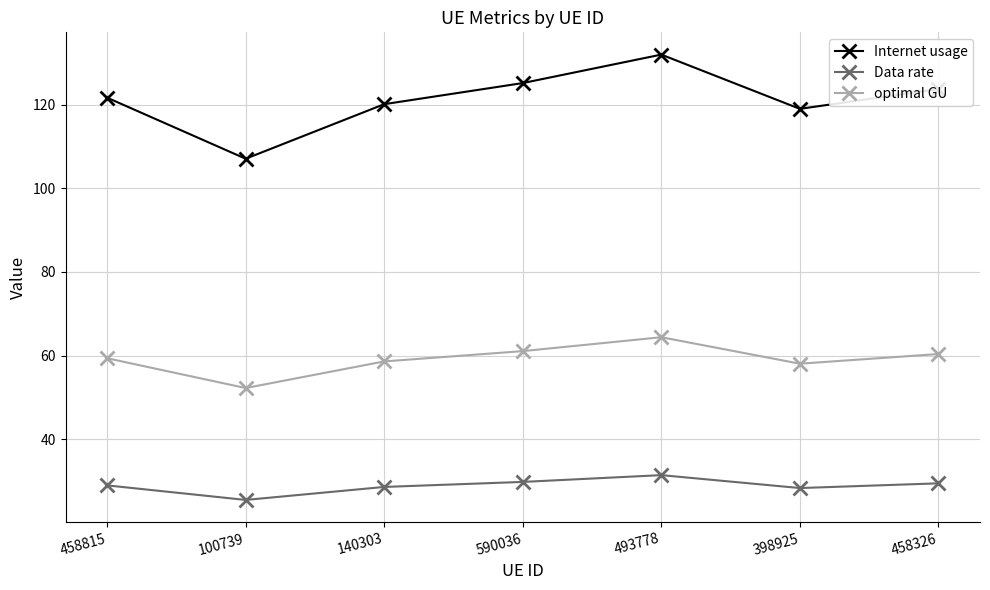

What is the spread (max minus min) of values at 100739?

81.6